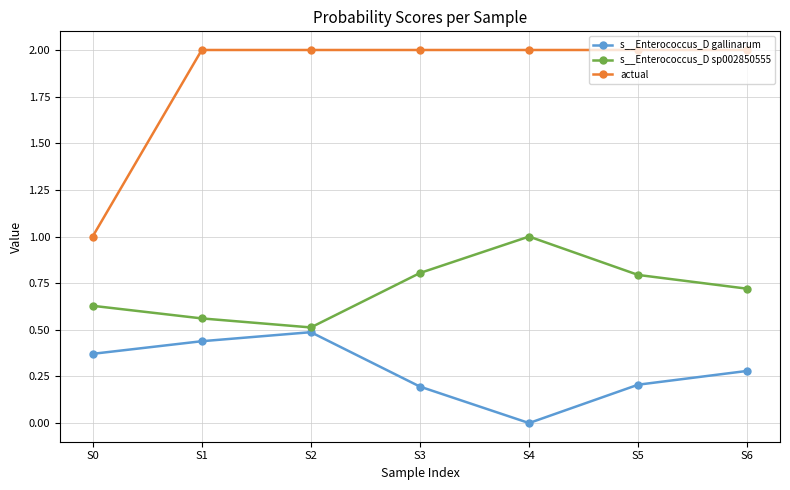

What is the value of the s__Enterococcus_D sp002850555 point at the 4th from the left?

0.8